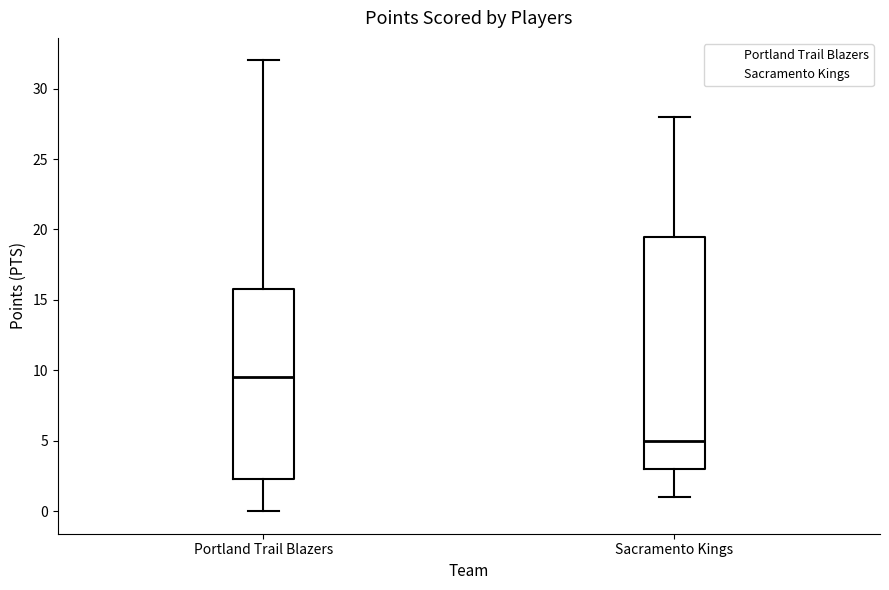

Which box is the tallest, from its lower edge to its upper edge?

Sacramento Kings